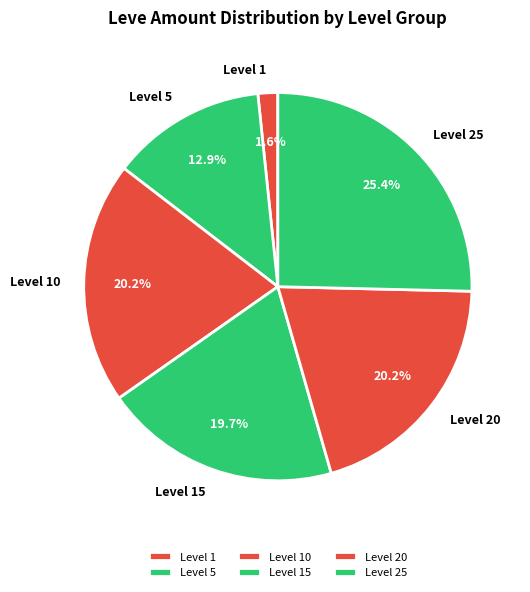

Does any single category account for the majority?

No